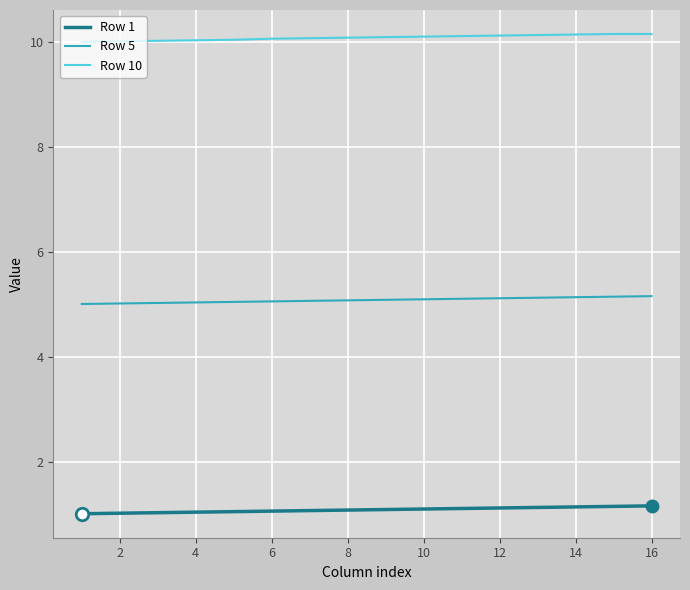

List the series in order of their overall mean, lowest first.

Row 1, Row 5, Row 10